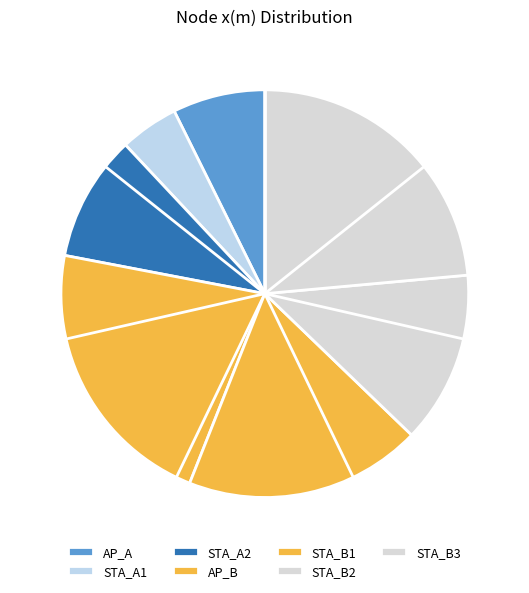

Between STA_B1 and STA_A1, which is larger?

STA_B1